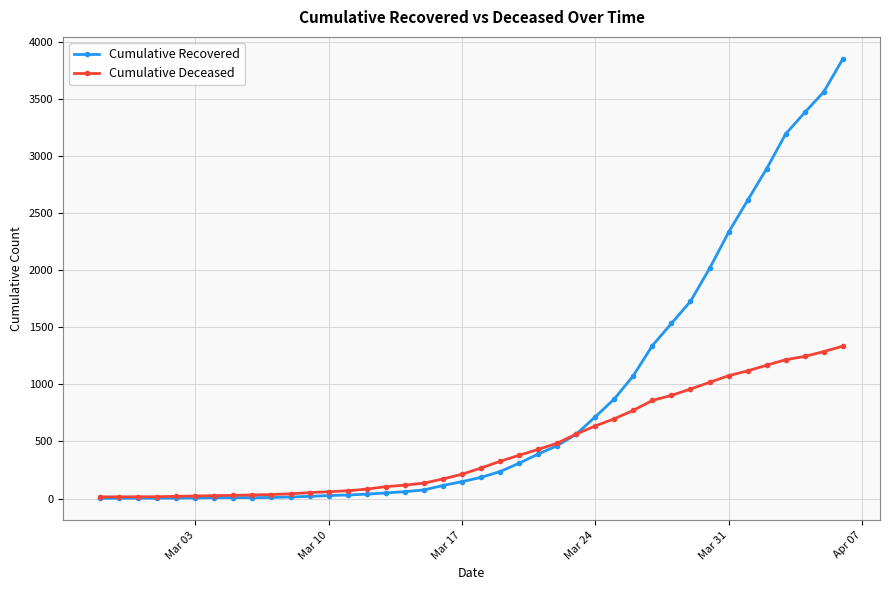

Which series has the largest range (max minus min)?

Cumulative Recovered